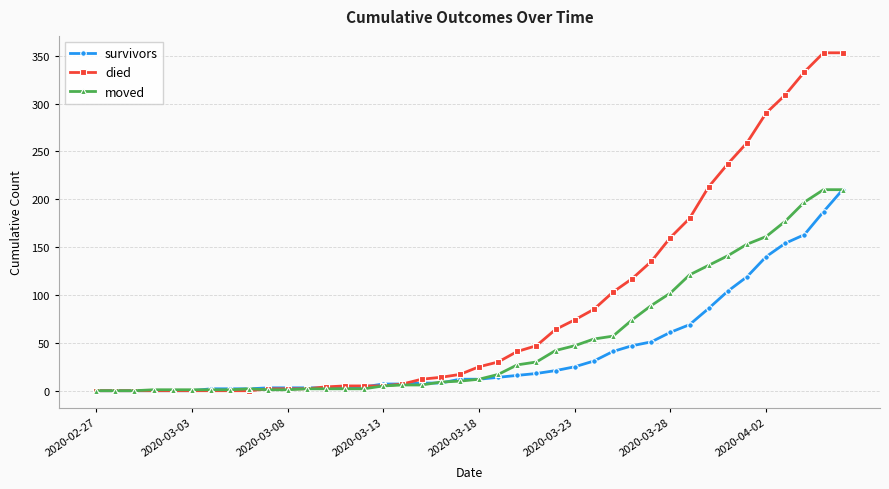

Which series has the largest range (max minus min)?

died